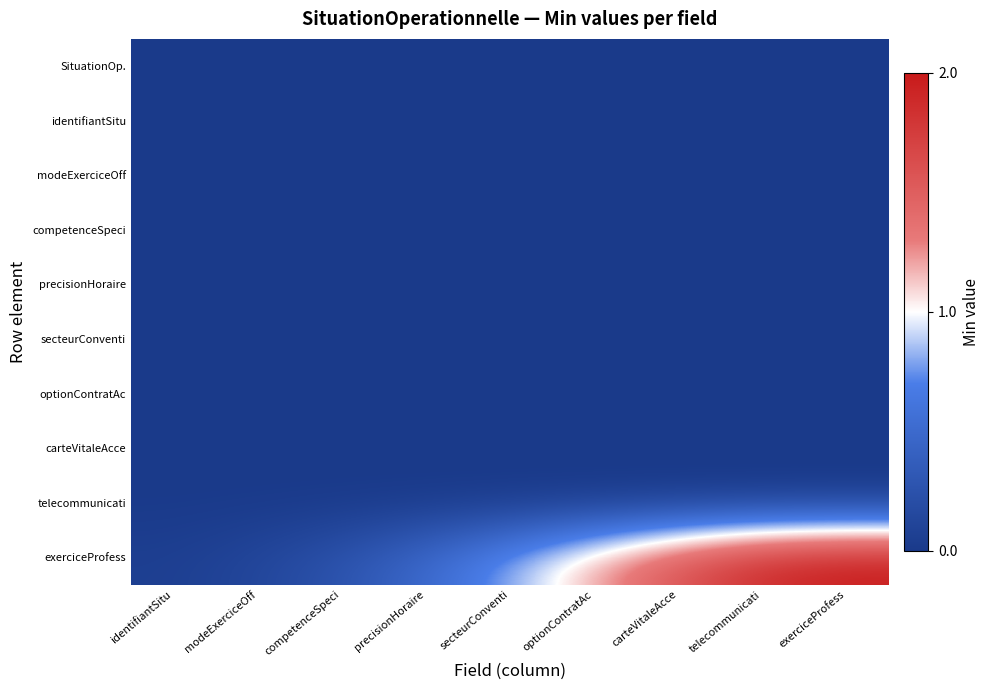

Reading left to right, transcribe all the data shown in this chart.

SituationOp.: identifiantSitu=0.0	modeExerciceOff=0.0	competenceSpeci=0.0	precisionHoraire=0.0	secteurConventi=0.0	optionContratAc=0.0	carteVitaleAcce=0.0	telecommunicati=0.0	exerciceProfess=0.0
identifiantSitu: identifiantSitu=0.0	modeExerciceOff=0.0	competenceSpeci=0.0	precisionHoraire=0.0	secteurConventi=0.0	optionContratAc=0.0	carteVitaleAcce=0.0	telecommunicati=0.0	exerciceProfess=0.0
modeExerciceOff: identifiantSitu=0.0	modeExerciceOff=0.0	competenceSpeci=0.0	precisionHoraire=0.0	secteurConventi=0.0	optionContratAc=0.0	carteVitaleAcce=0.0	telecommunicati=0.0	exerciceProfess=0.0
competenceSpeci: identifiantSitu=0.0	modeExerciceOff=0.0	competenceSpeci=0.0	precisionHoraire=0.0	secteurConventi=0.0	optionContratAc=0.0	carteVitaleAcce=0.0	telecommunicati=0.0	exerciceProfess=0.0
precisionHoraire: identifiantSitu=0.0	modeExerciceOff=0.0	competenceSpeci=0.0	precisionHoraire=0.0	secteurConventi=0.0	optionContratAc=0.0	carteVitaleAcce=0.0	telecommunicati=0.0	exerciceProfess=0.0
secteurConventi: identifiantSitu=0.0	modeExerciceOff=0.0	competenceSpeci=0.0	precisionHoraire=0.0	secteurConventi=0.0	optionContratAc=0.0	carteVitaleAcce=0.0	telecommunicati=0.0	exerciceProfess=0.0
optionContratAc: identifiantSitu=0.0	modeExerciceOff=0.0	competenceSpeci=0.0	precisionHoraire=0.0	secteurConventi=0.0	optionContratAc=0.0	carteVitaleAcce=0.0	telecommunicati=0.0	exerciceProfess=0.0
carteVitaleAcce: identifiantSitu=0.0	modeExerciceOff=0.0	competenceSpeci=0.0	precisionHoraire=0.0	secteurConventi=0.0	optionContratAc=0.0	carteVitaleAcce=0.0	telecommunicati=0.0	exerciceProfess=0.0
telecommunicati: identifiantSitu=0.0	modeExerciceOff=0.0	competenceSpeci=0.0	precisionHoraire=0.0	secteurConventi=0.0	optionContratAc=0.0	carteVitaleAcce=0.0	telecommunicati=0.0	exerciceProfess=0.0
exerciceProfess: identifiantSitu=0.1	modeExerciceOff=0.1	competenceSpeci=0.3	precisionHoraire=0.5	secteurConventi=0.8	optionContratAc=1.2	carteVitaleAcce=1.6	telecommunicati=1.9	exerciceProfess=2.0